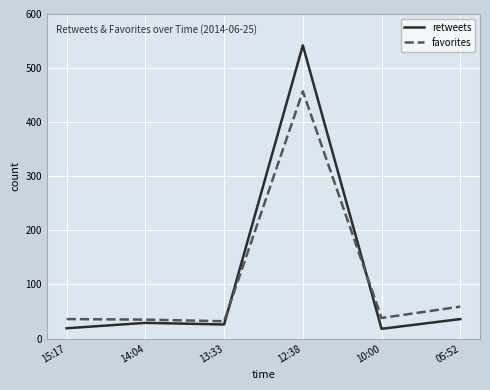

Which category has the highest value across all series?

12:38